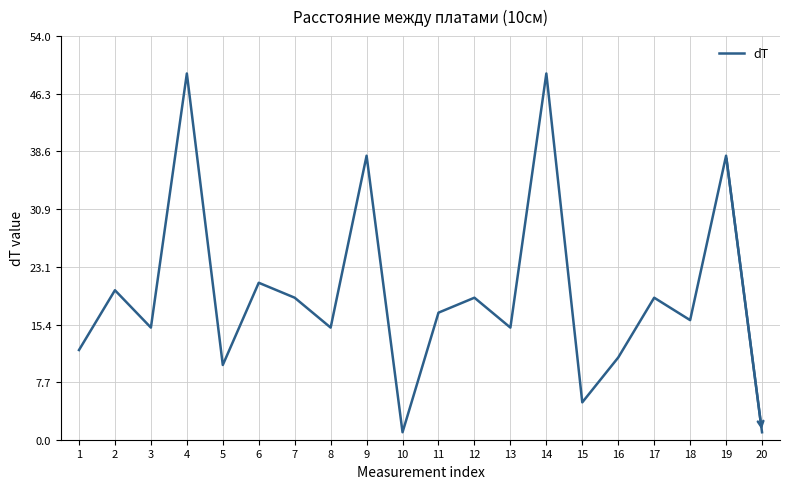

Is it true that the value at 5 is 10?

True